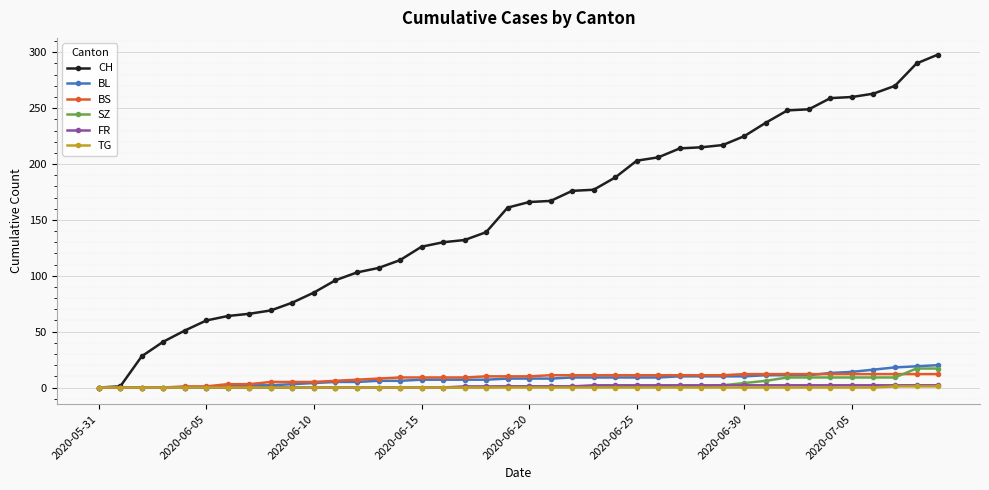

What is the average value of the BL series?

8